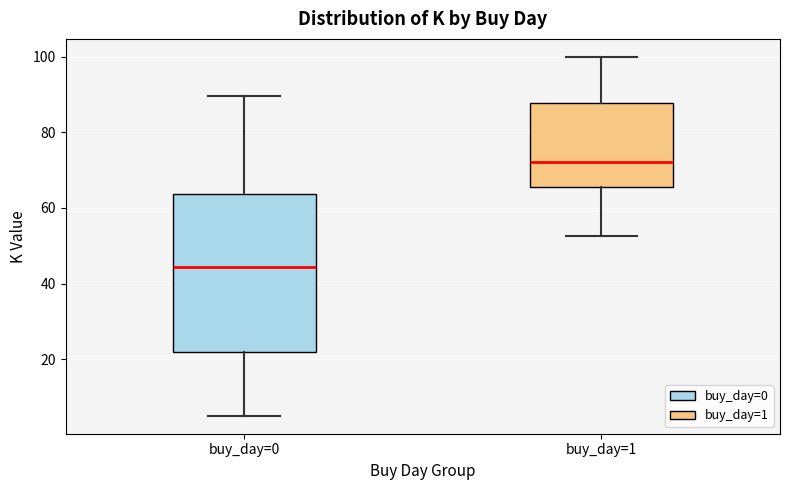

Which box is the tallest, from its lower edge to its upper edge?

buy_day=0